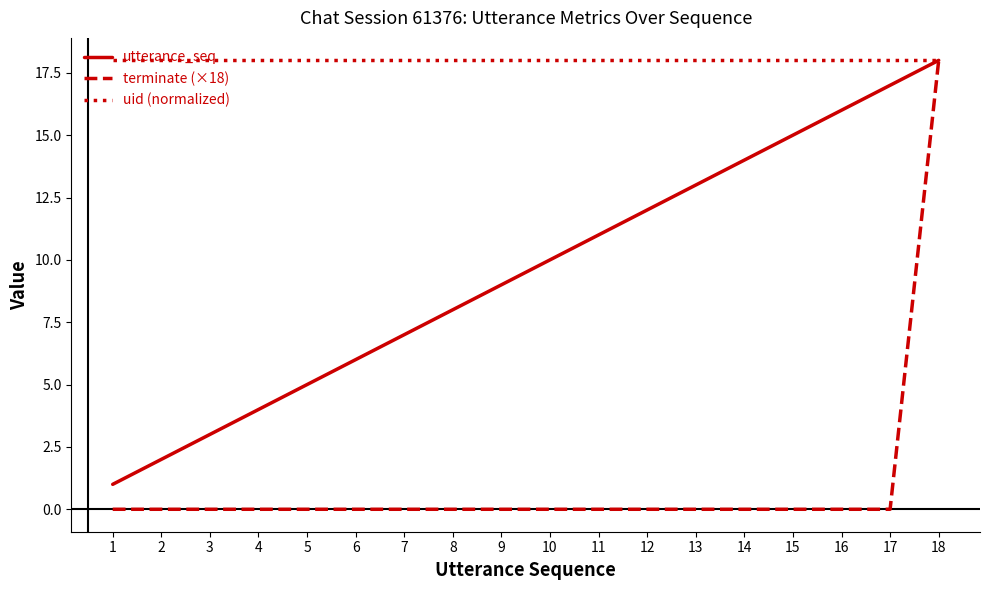

Rank the series by their average value, from lowest to highest.

terminate (×18), utterance_seq, uid (normalized)